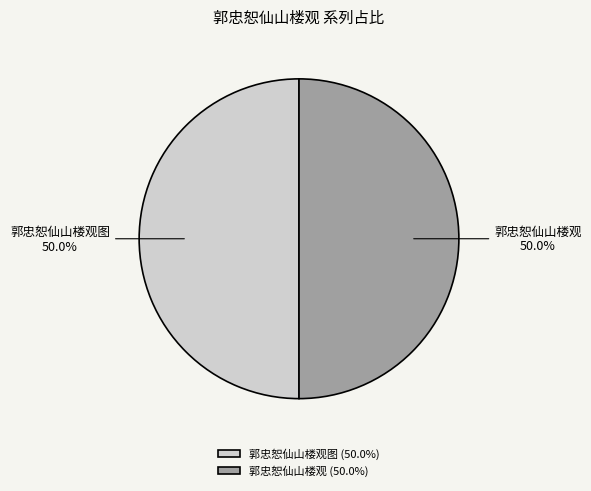

What is the ratio of the value at 郭忠恕仙山楼观图 to the value at 郭忠恕仙山楼观?

1.0